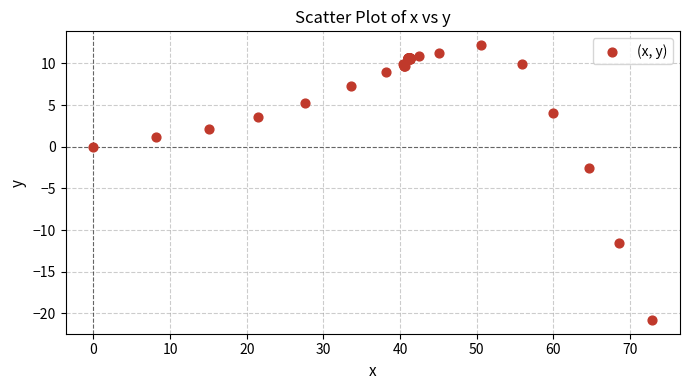

What Y value in the scatter plot is closest to -4?

-2.5